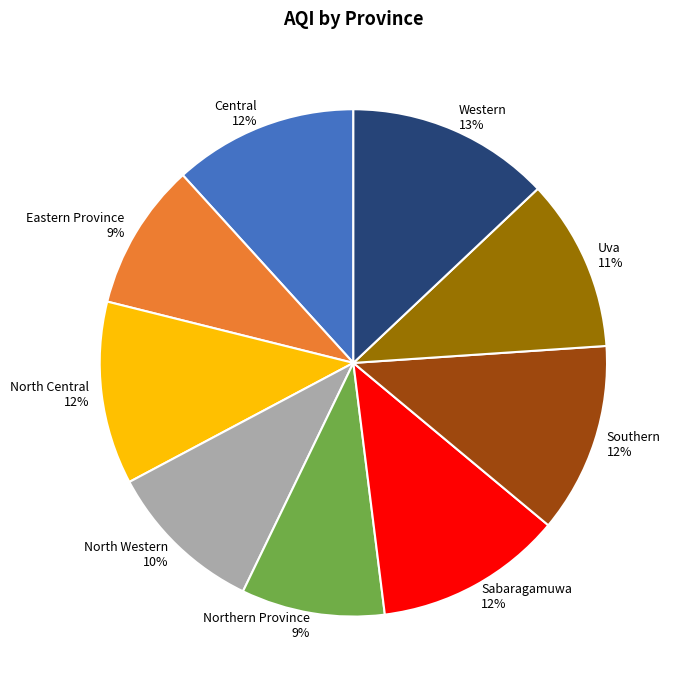

The Southern slice represents 27% of the pie. True or false?

False